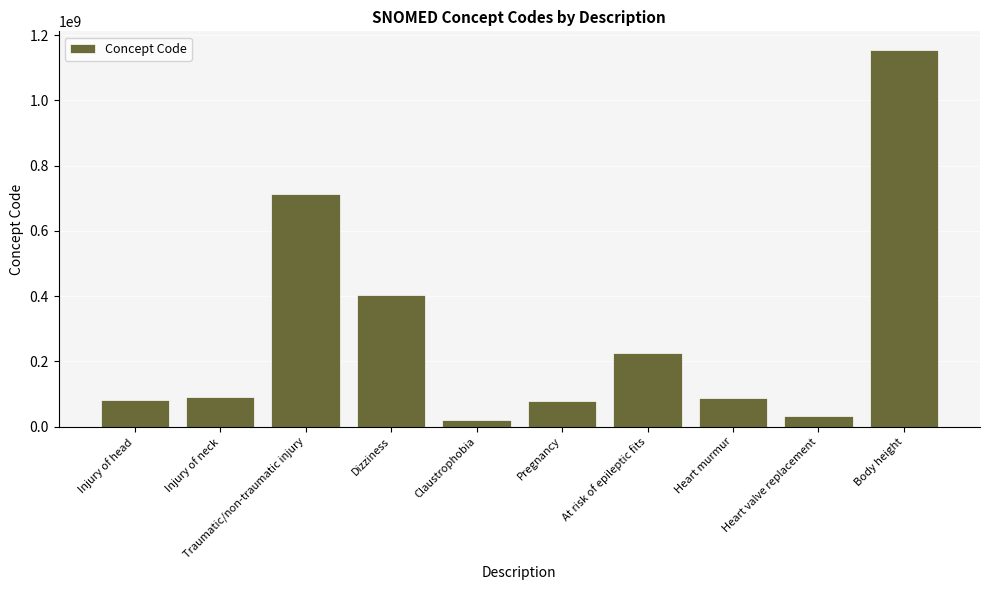

True or false: the data shows 90460009 at Injury of neck.

True